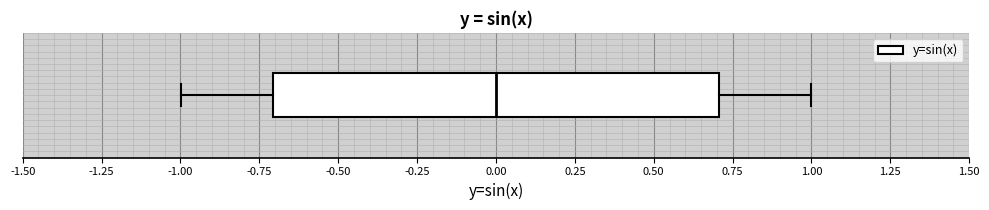

Read this box plot against the x-axis: the position of the median line, the range covered by the box, and the ends of both whiskers. The values are not printed on the chart, so give them approximately, as read against the axis.

median 0.0, box -0.7 to 0.7, whiskers -1.0 to 1.0